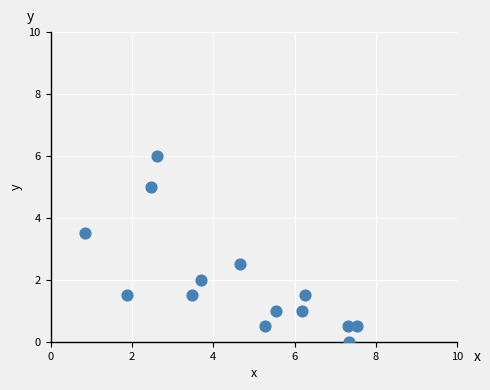

What is the range of Y values (max minus min)?

6.0